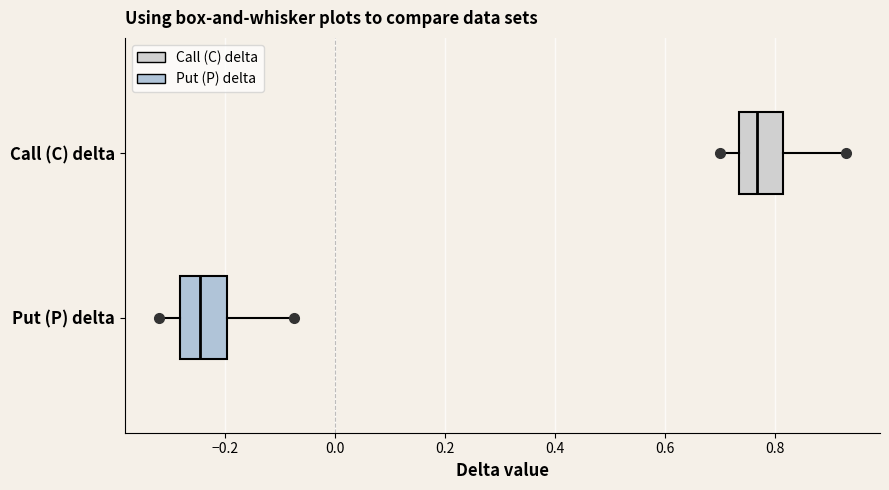

Reading bottom to top, read every box against the x-axis: the position of its median line, the range the box covers, and the ends of its whiskers. The values are not printed on the chart, so give them approximately, as read against the axis.

Put (P) delta: median -0.24, box -0.28 to -0.20, whiskers -0.32 to -0.08
Call (C) delta: median 0.76, box 0.74 to 0.82, whiskers 0.70 to 0.92